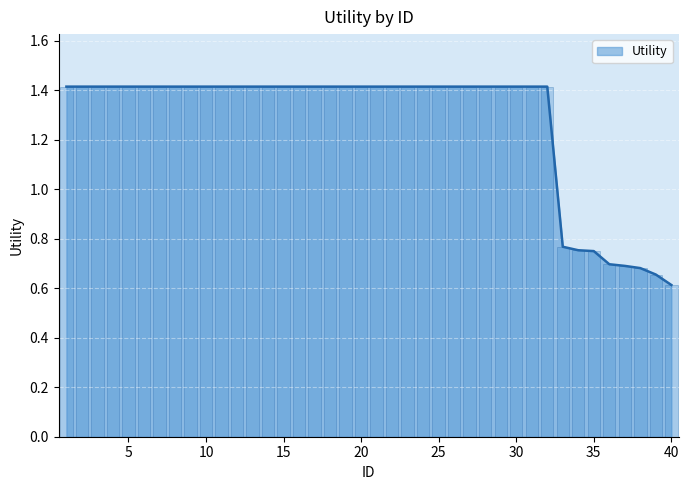

What is the sum of the values at 18 and 8?

2.8